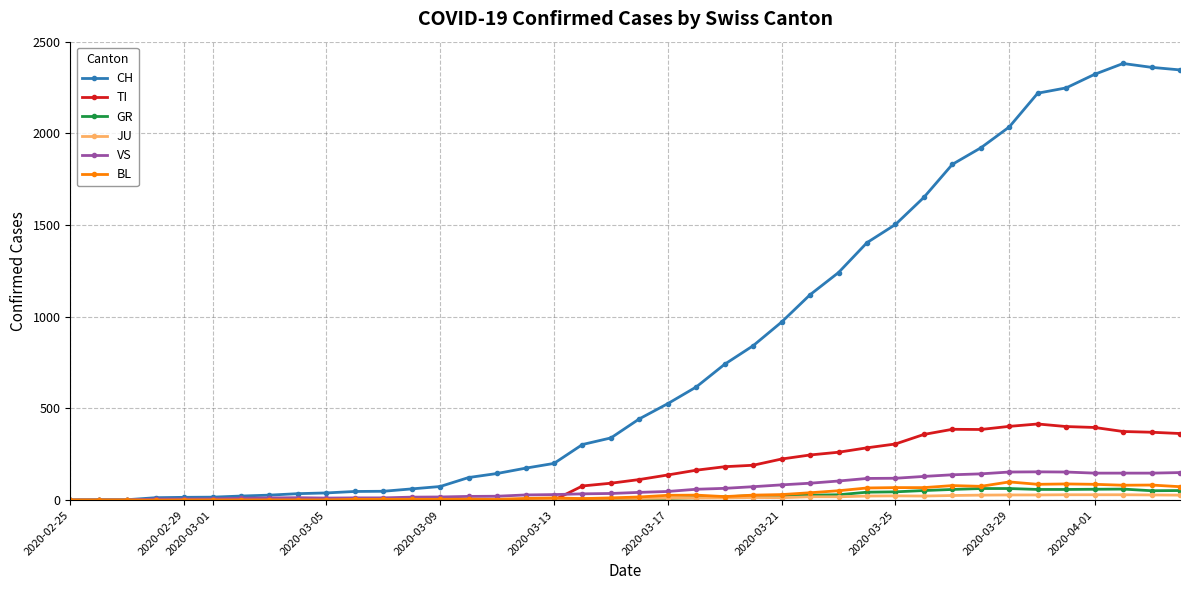

Which series has the largest total across all categories?

CH